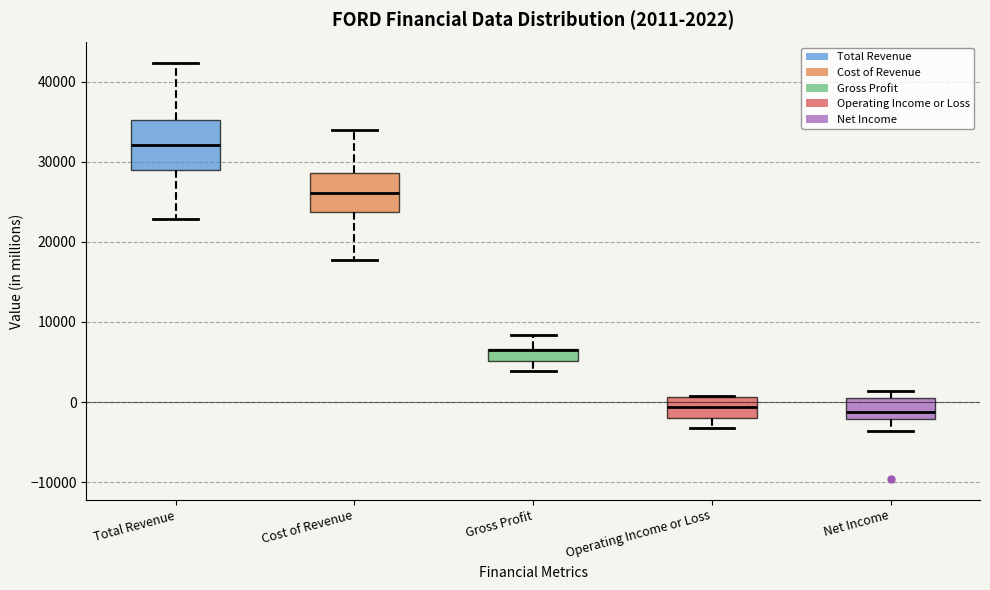

Which box is the tallest, from its lower edge to its upper edge?

Total Revenue